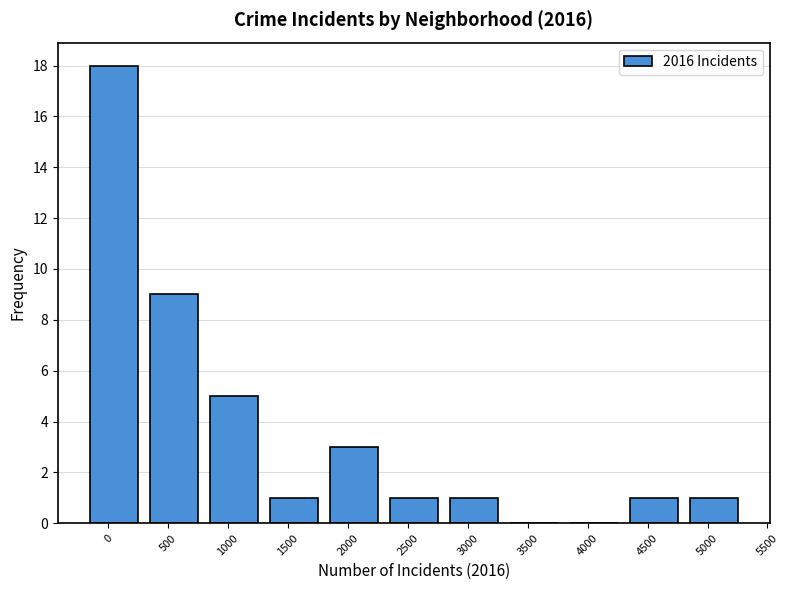

Reading left to right, extract all data points from this chart.

0=18	500=9	1000=5	1500=1	2000=3	2500=1	3000=1	3500=0	4000=0	4500=1	5000=1